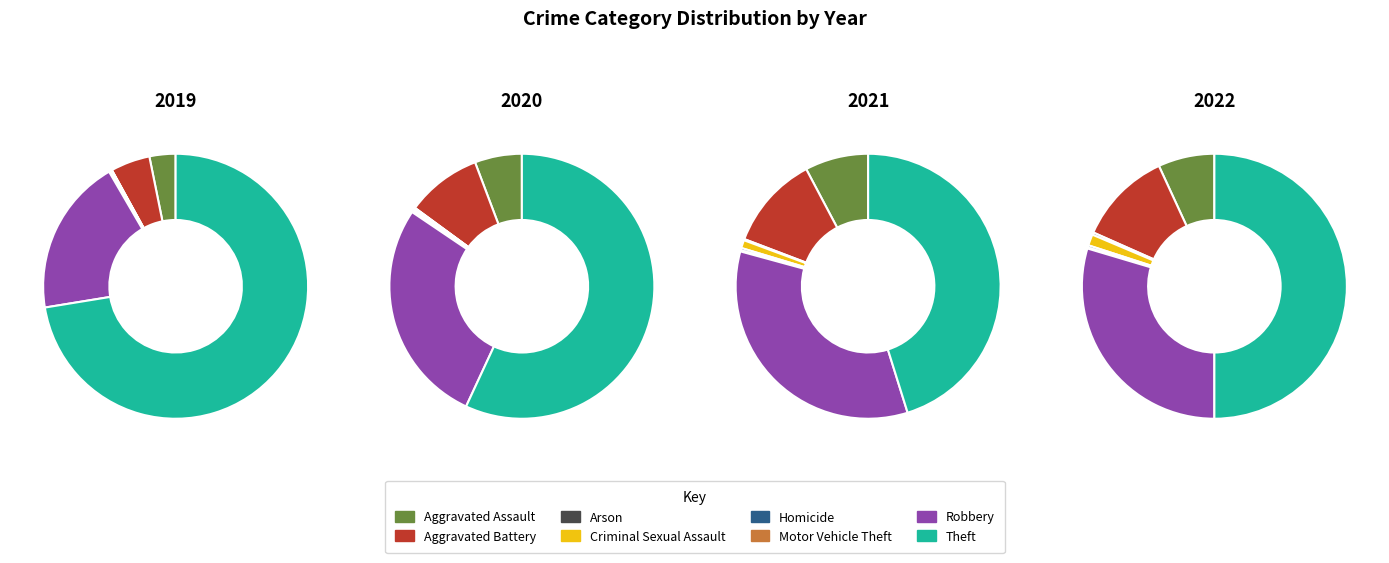

Which has a higher value, Motor Vehicle Theft or Robbery?

Robbery